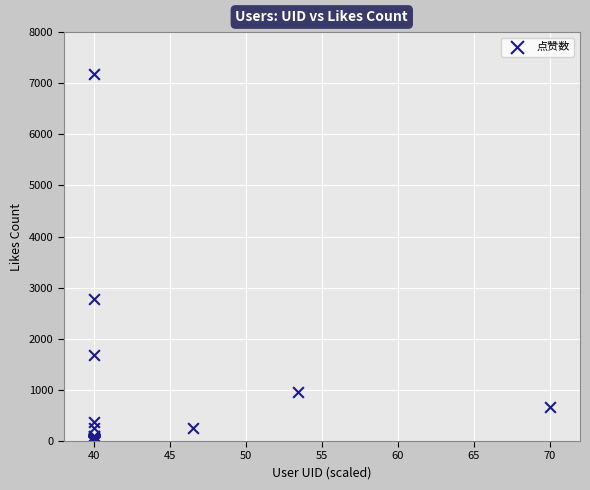

What Y value in the scatter plot is closest to 3593?

2787